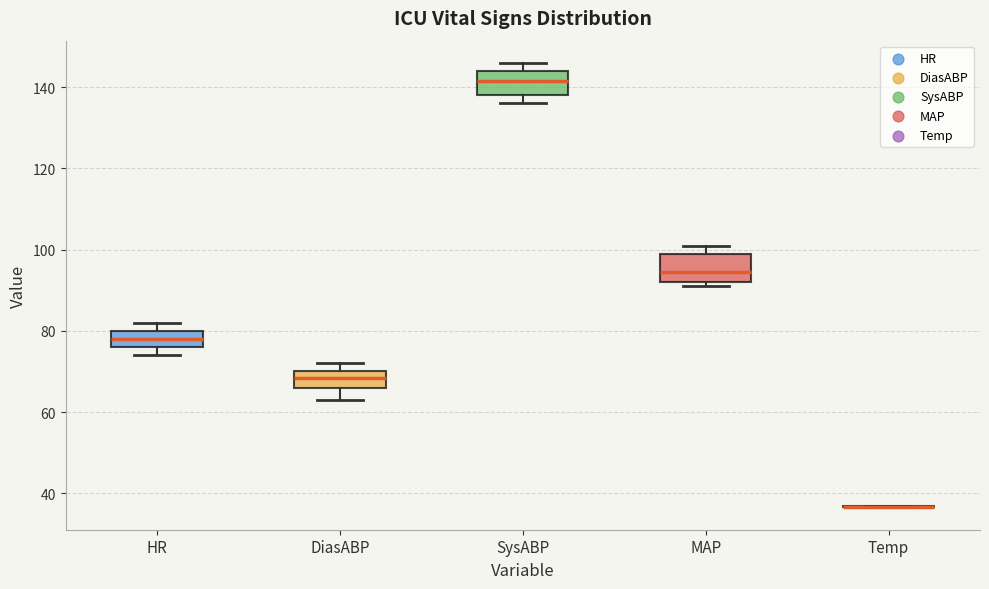

Reading left to right, read every box against the y-axis: the position of its median line, the range the box covers, and the ends of its whiskers. The values are not printed on the chart, so give them approximately, as read against the axis.

HR: median 78, box 76 to 80, whiskers 74 to 82
DiasABP: median 68, box 66 to 70, whiskers 64 to 72
SysABP: median 142, box 138 to 144, whiskers 136 to 146
MAP: median 94, box 92 to 100, whiskers 92 (just below the box's lower edge) to 102
Temp: box collapsed to a line at 36, whiskers 36 to 36